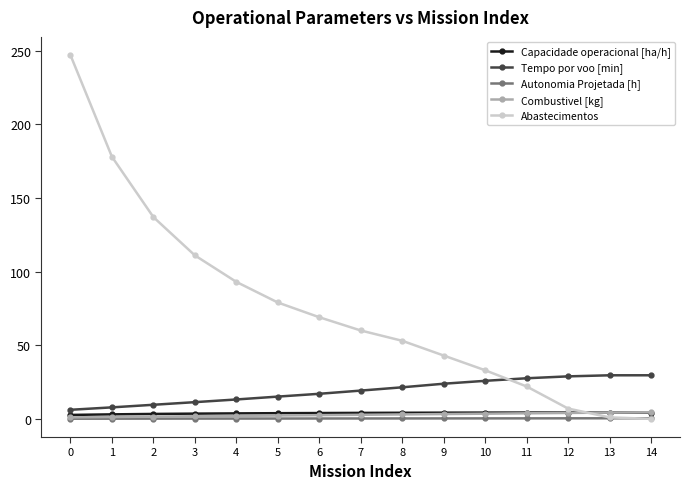

Between 0 and 14, which series saw the biggest shift?

Abastecimentos